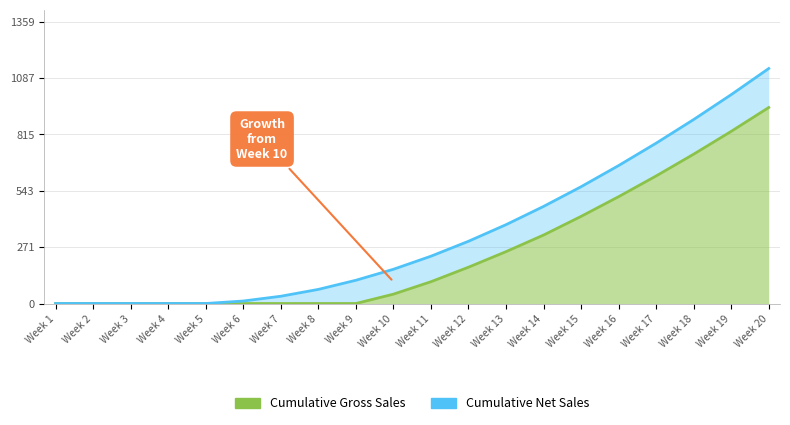

How many series are shown in this chart?

2